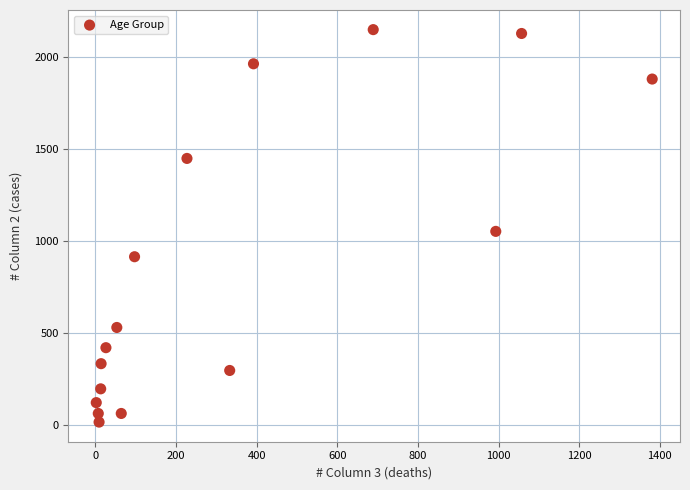

What is the range of Y values (max minus min)?

2136